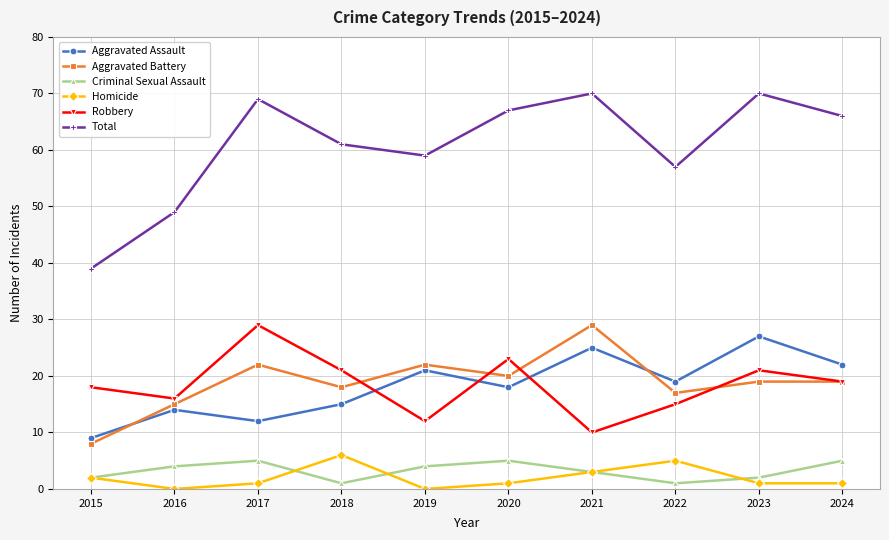

True or false: Aggravated Battery has more than 1 points higher than both neighbors.

True